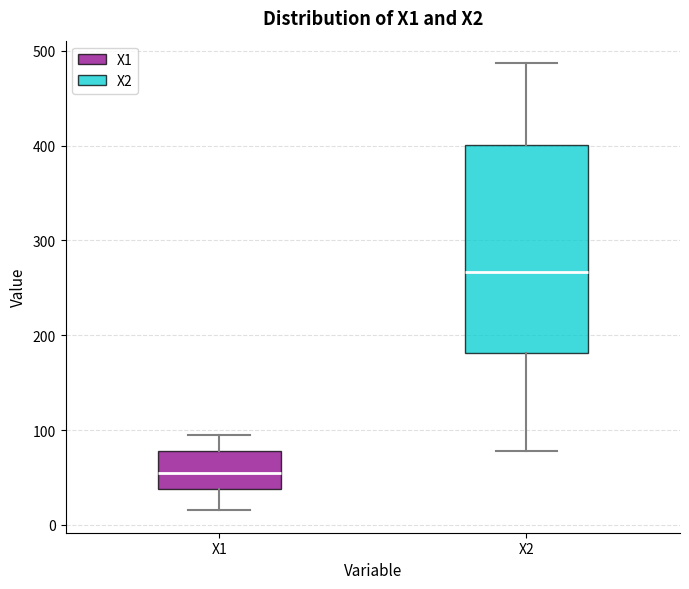

Reading left to right, read every box against the y-axis: the position of its median line, the range the box covers, and the ends of its whiskers. The values are not printed on the chart, so give them approximately, as read against the axis.

X1: median 60, box 40 to 80, whiskers 20 to 90
X2: median 270, box 180 to 400, whiskers 80 to 490